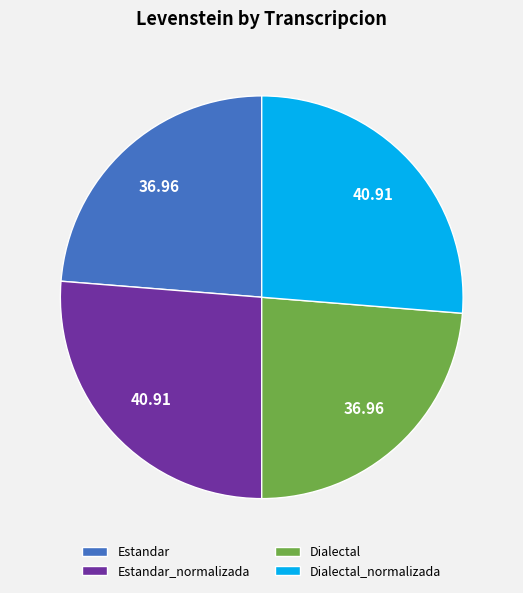

True or false: Dialectal accounts for 29% of the total.

False